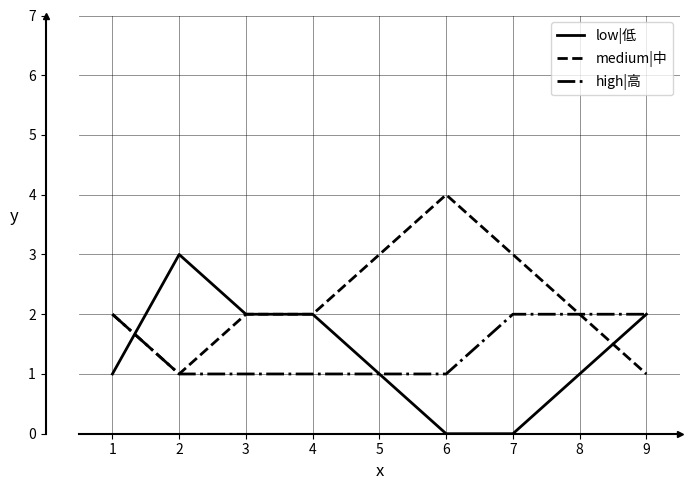

At which label does medium|中 reach its peak?

6